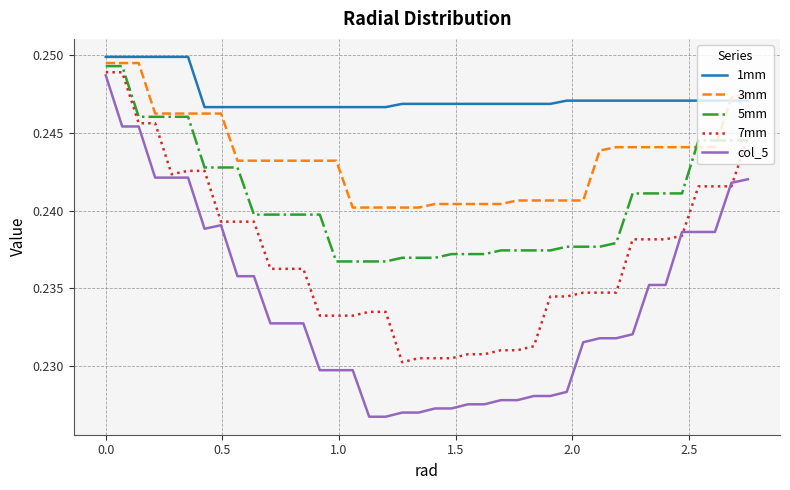

Which series has the largest total across all categories?

1mm